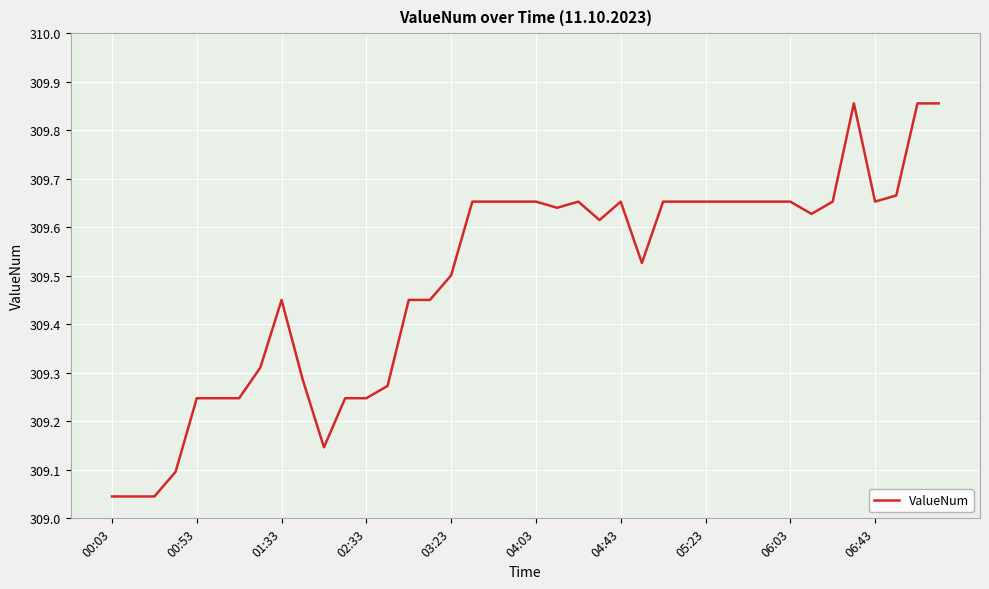

What is the difference between the maximum and minimum values?

0.8